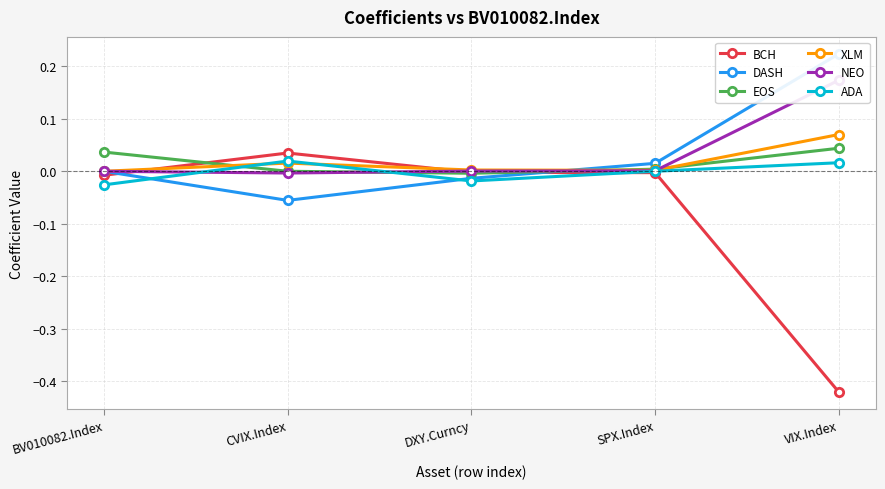

Where do NEO and BCH first cross each other?

BV010082.Index and CVIX.Index